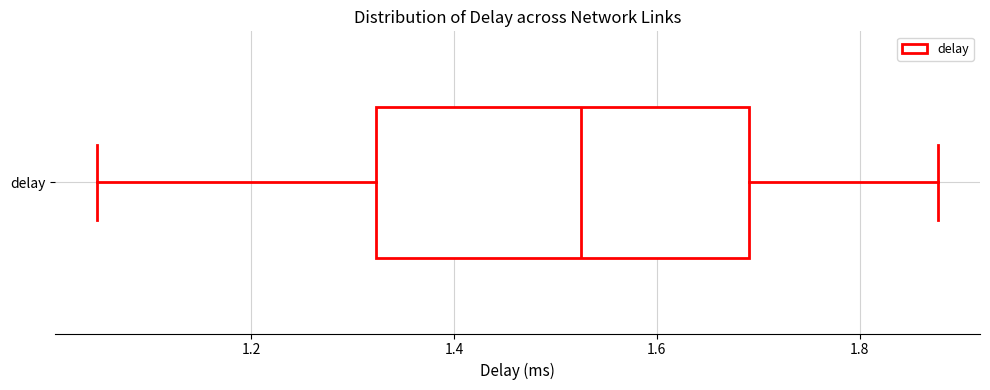

Read this box plot against the x-axis: the position of the median line, the range covered by the box, and the ends of both whiskers. The values are not printed on the chart, so give them approximately, as read against the axis.

median 1.52, box 1.32 to 1.70, whiskers 1.04 to 1.88